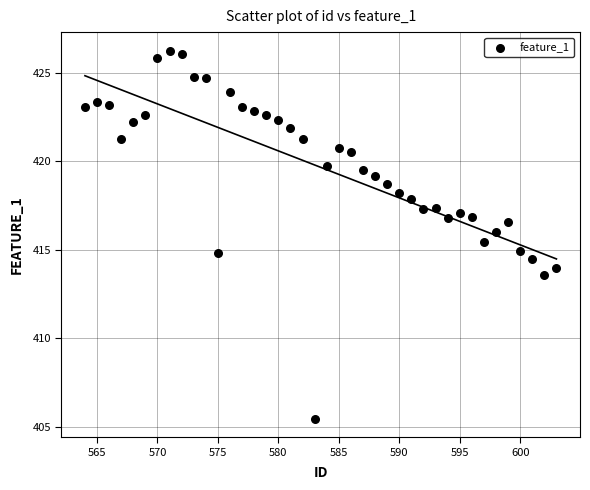

What is the range of X values (max minus min)?

39.0